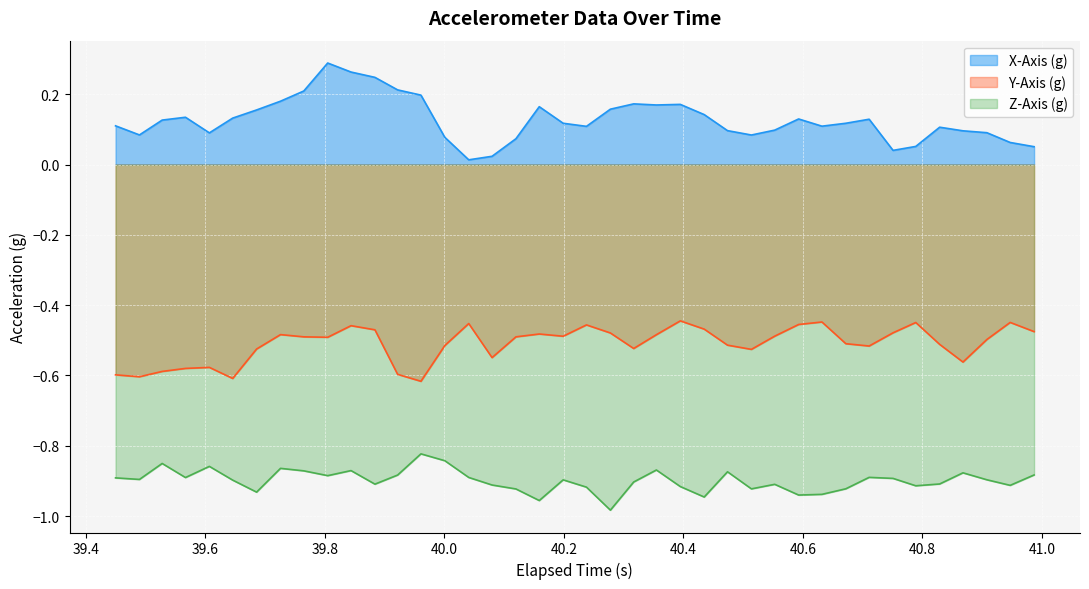

What are all the series names shown in the legend?

X-Axis (g), Y-Axis (g), Z-Axis (g)